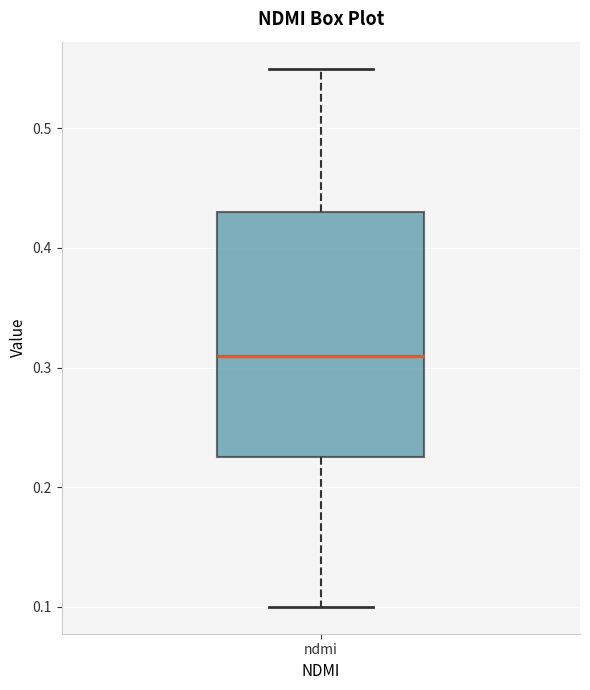

Read this box plot against the y-axis: the position of the median line, the range covered by the box, and the ends of both whiskers. The values are not printed on the chart, so give them approximately, as read against the axis.

median 0.31, box 0.23 to 0.43, whiskers 0.10 to 0.55